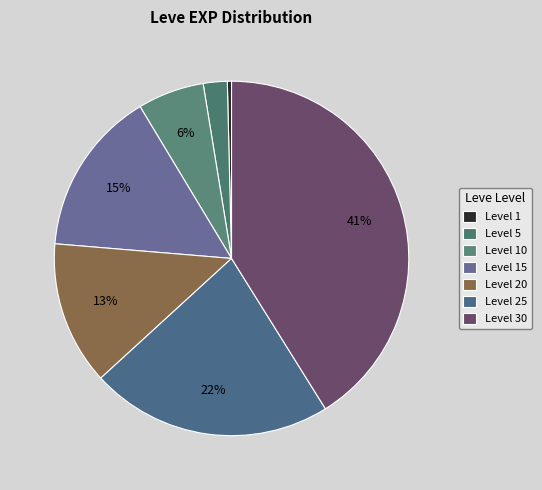

What is the largest slice in the pie chart?

Level 30